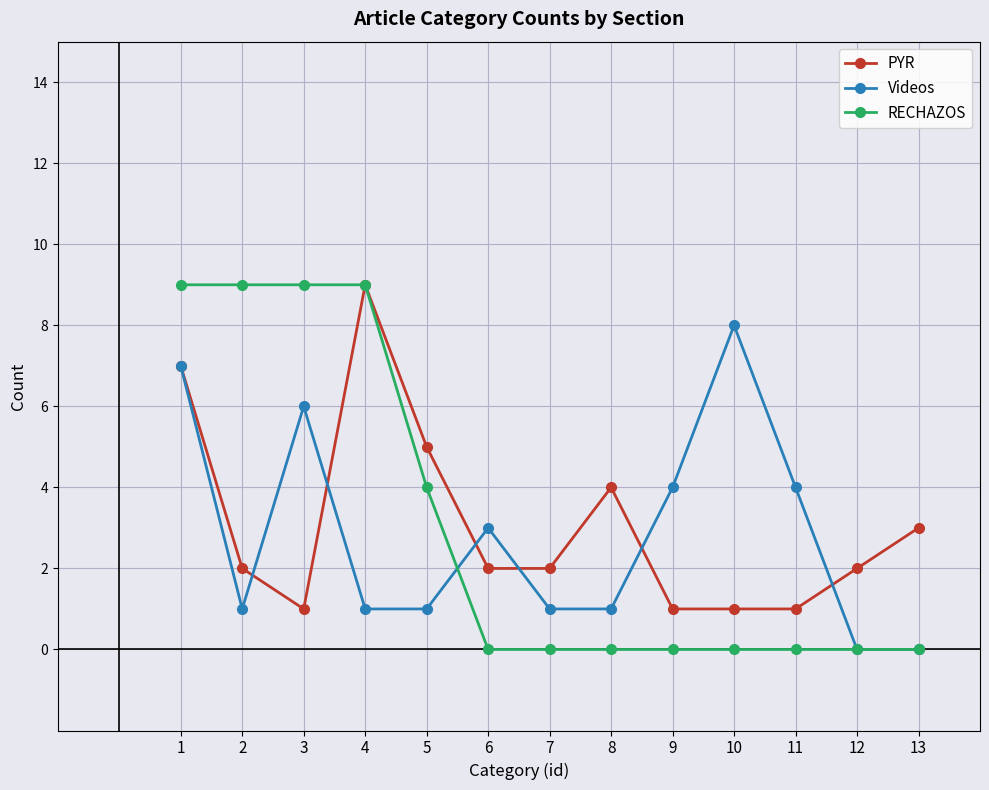

Which category has the highest value in the Videos series?

10